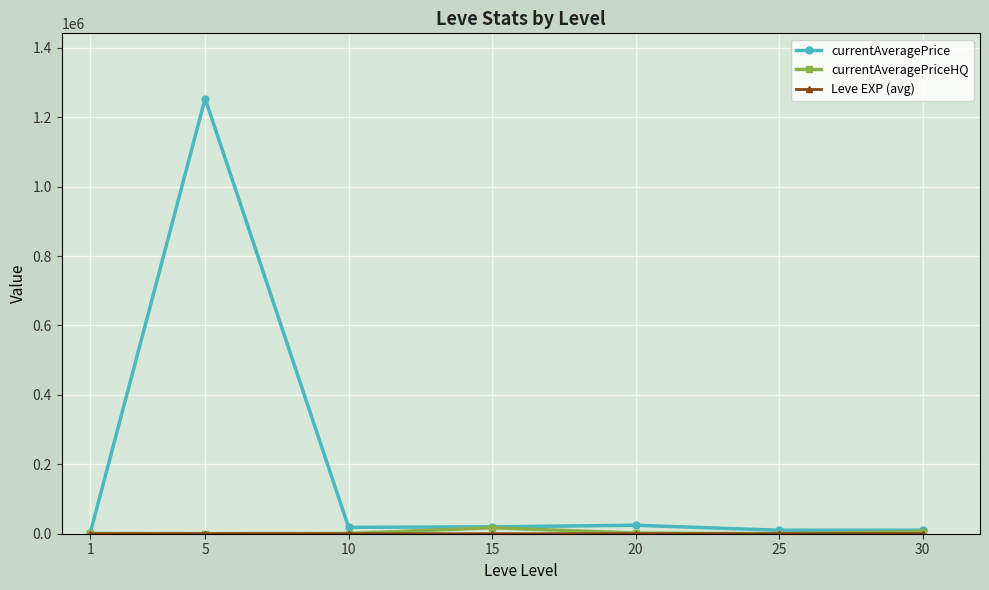

True or false: currentAveragePrice has more than 0 interior local peaks.

True